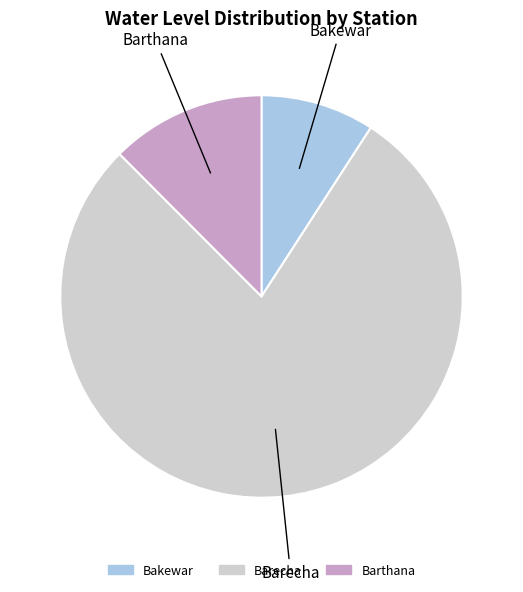

Between Barthana and Bakewar, which is larger?

Barthana